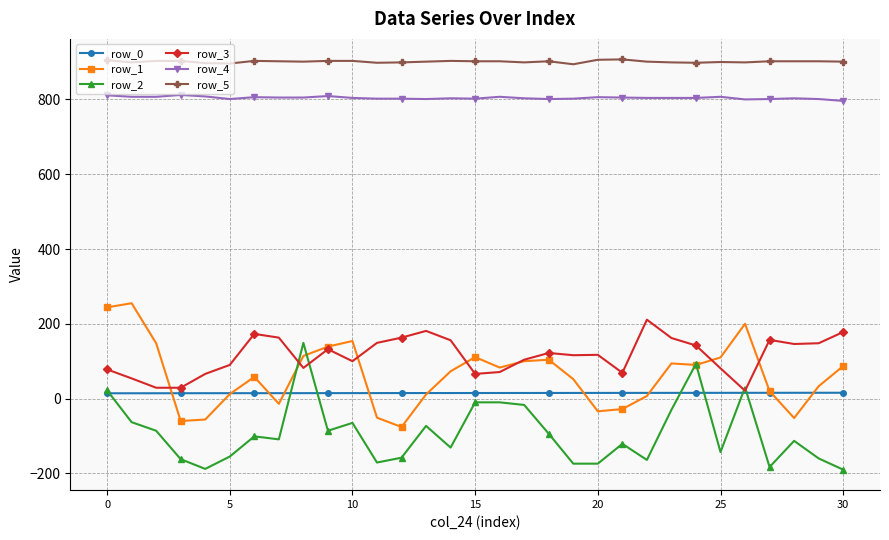

True or false: row_5 and row_1 cross at least once.

False